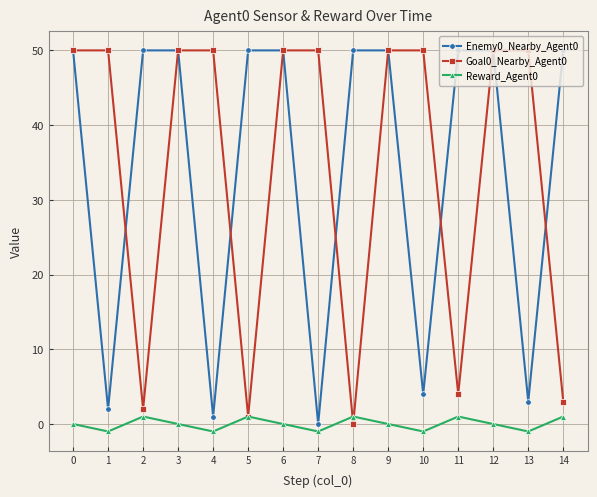

True or false: Enemy0_Nearby_Agent0 and Reward_Agent0 intersect in this chart.

False